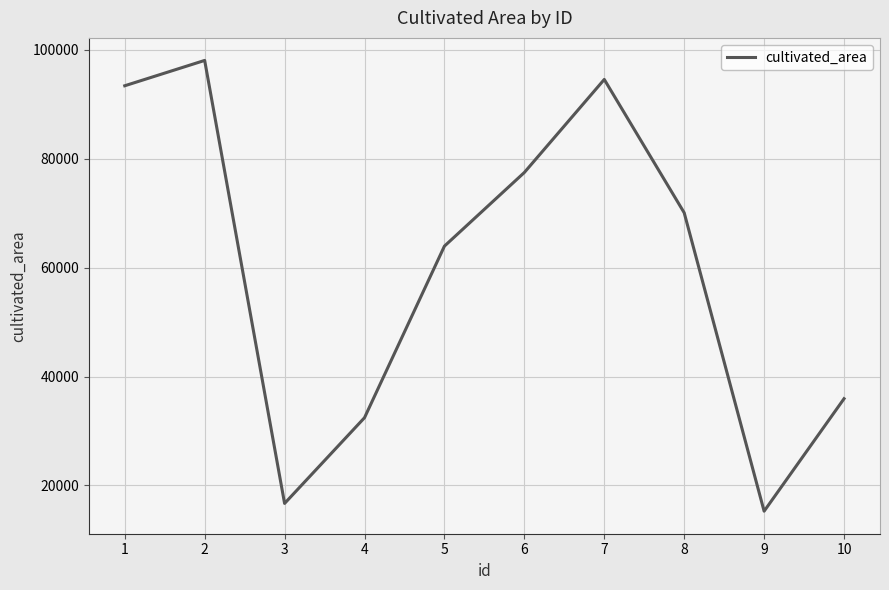

Which category has the highest value across all series?

2